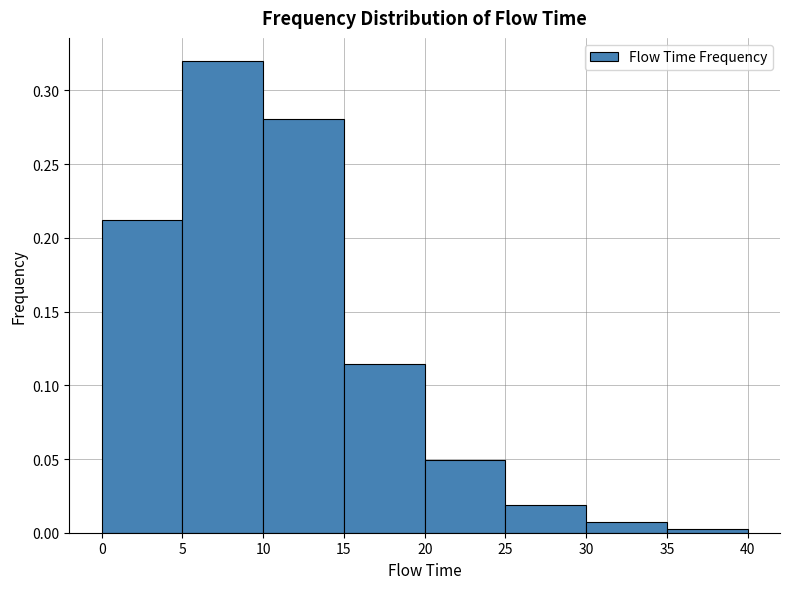

Reading left to right, list every bar in this chart as the range it spans on the x-axis followed by its height. The values are not printed on the chart, so give them approximately, as read against the axis.

0 to 5: 0.210
5 to 10: 0.320
10 to 15: 0.280
15 to 20: 0.115
20 to 25: 0.050
25 to 30: 0.020
30 to 35: 0.010
35 to 40: under 0.005